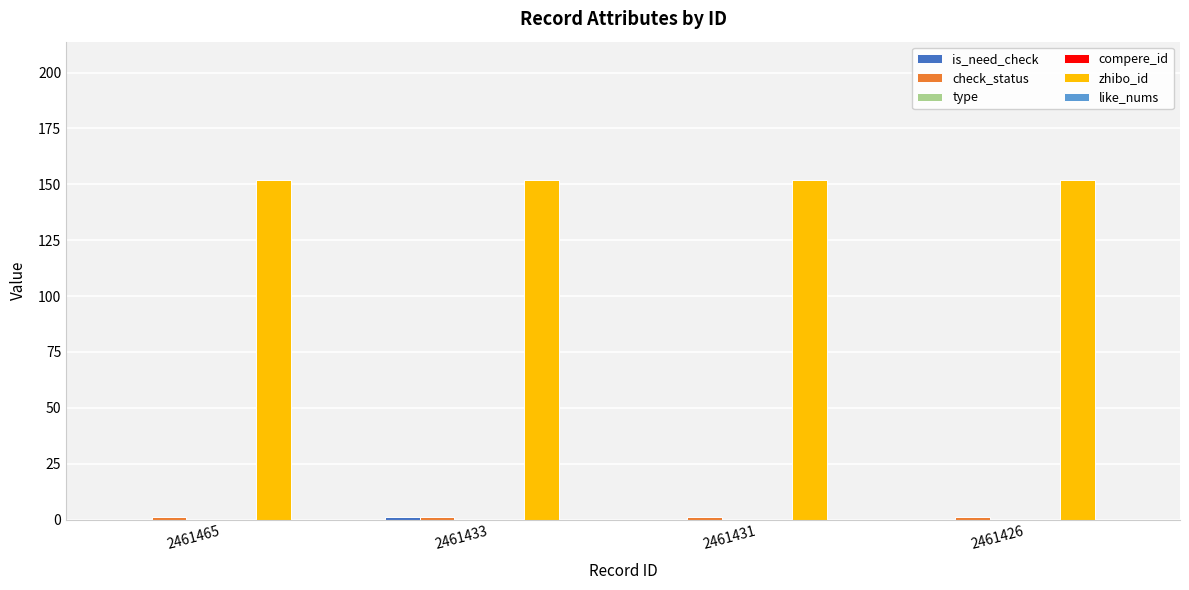

Where is type nearest to the value 0?

2461465